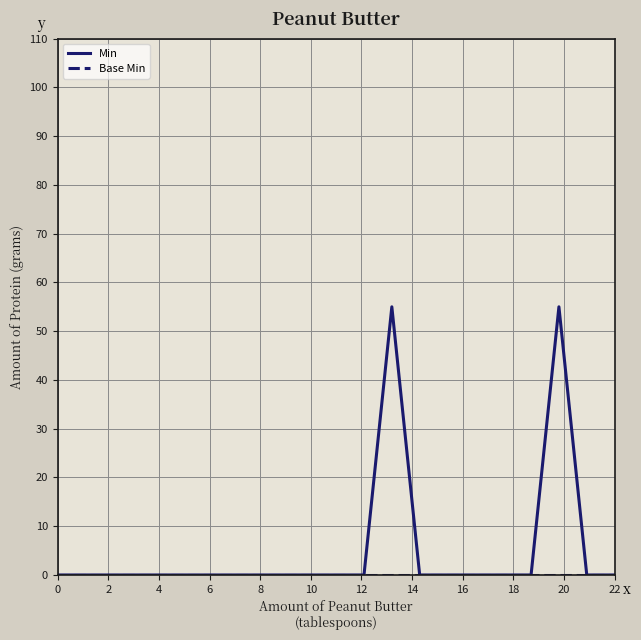

Which series has the widest spread of values?

Min